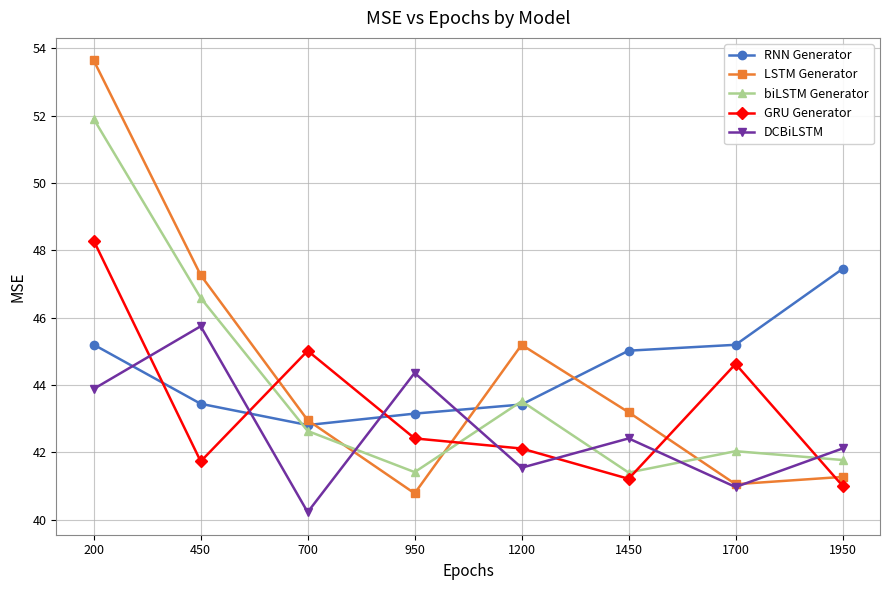

At which category is the sum across all series the highest?

200